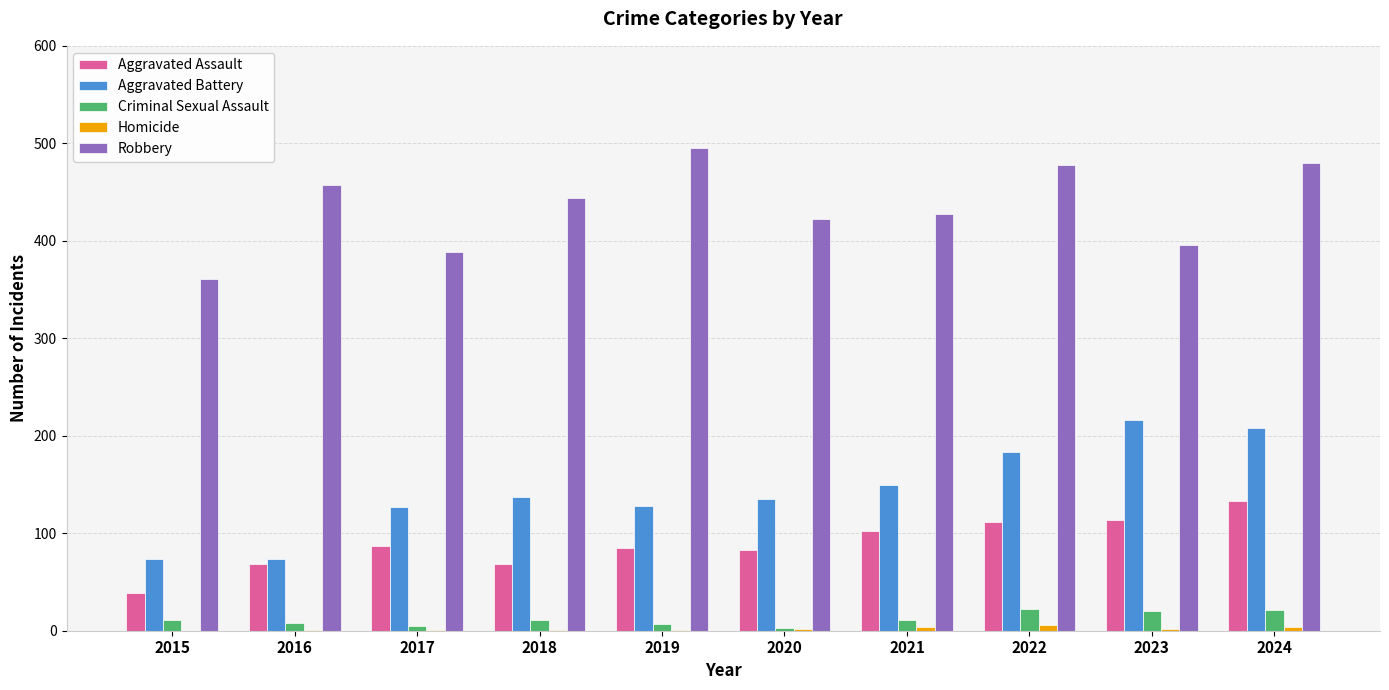

At which label does Robbery reach its peak?

2019